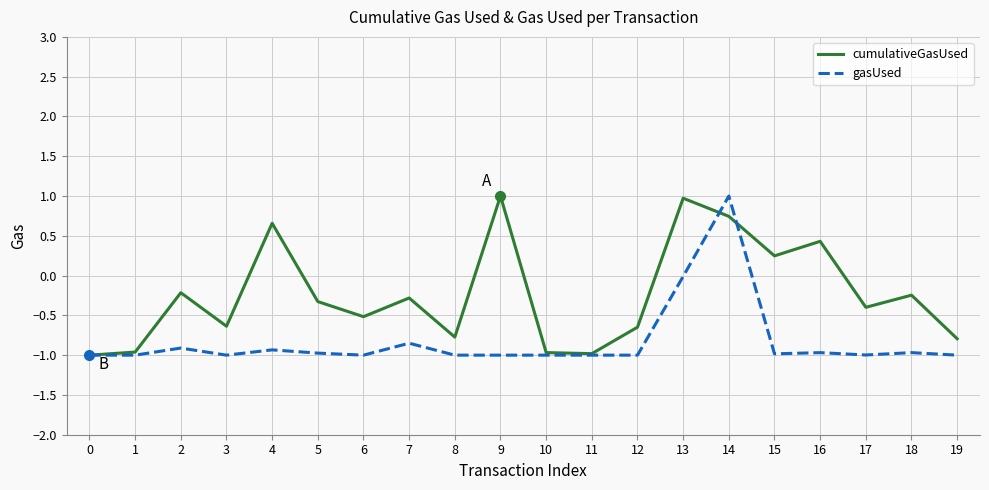

At which category is the sum across all series the highest?

14